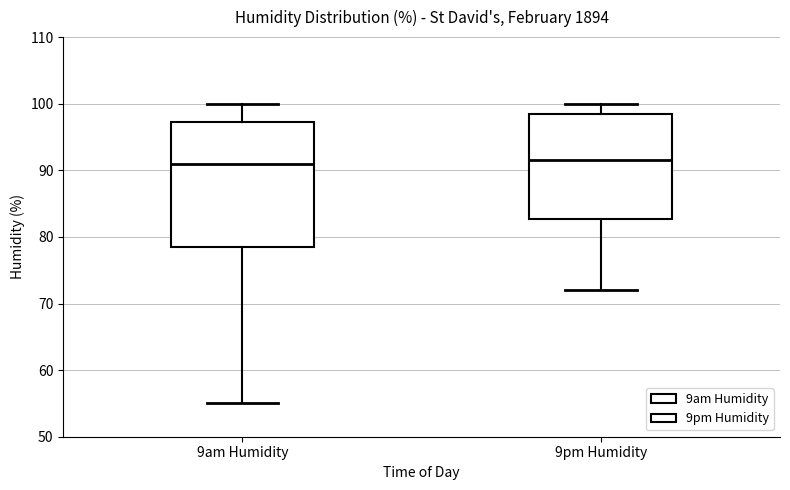

Reading left to right, read every box against the y-axis: the position of its median line, the range the box covers, and the ends of its whiskers. The values are not printed on the chart, so give them approximately, as read against the axis.

9am Humidity: median 91, box 79 to 97, whiskers 55 to 100
9pm Humidity: median 92, box 83 to 99, whiskers 72 to 100